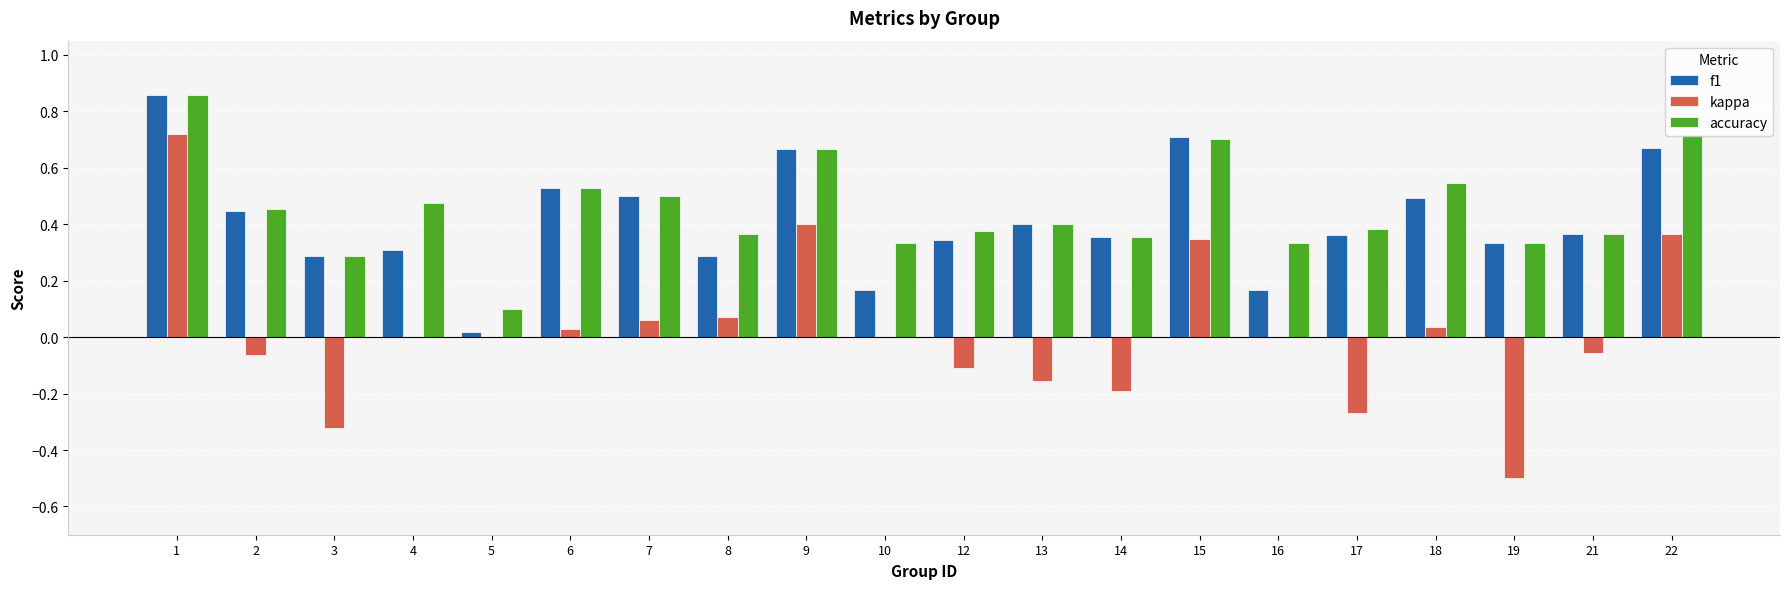

How many categories are shown in the chart?

20